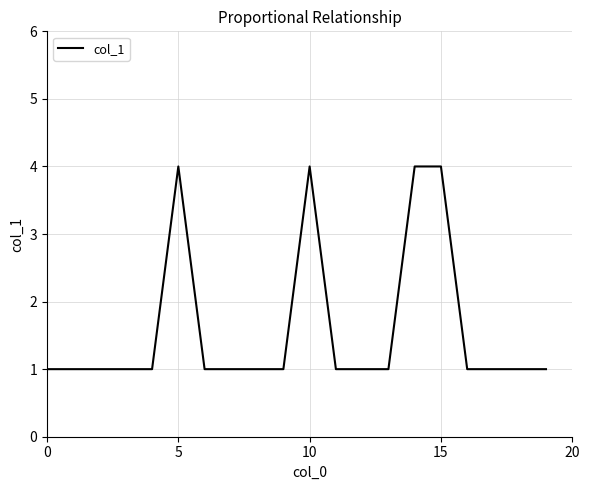

What is the greatest value displayed?

4